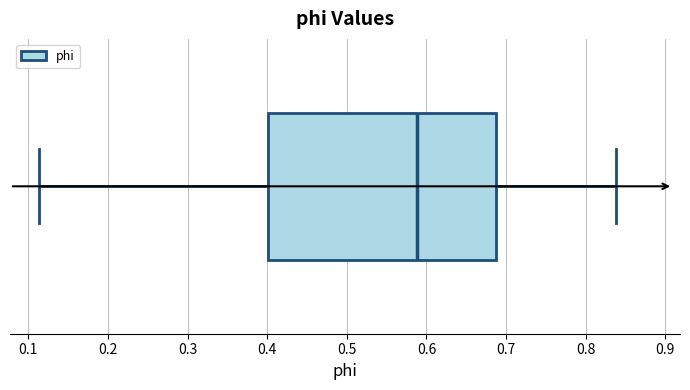

Where does the right whisker of the box end on the x-axis? The values are not printed on the chart, so give them approximately, as read against the axis.

0.84